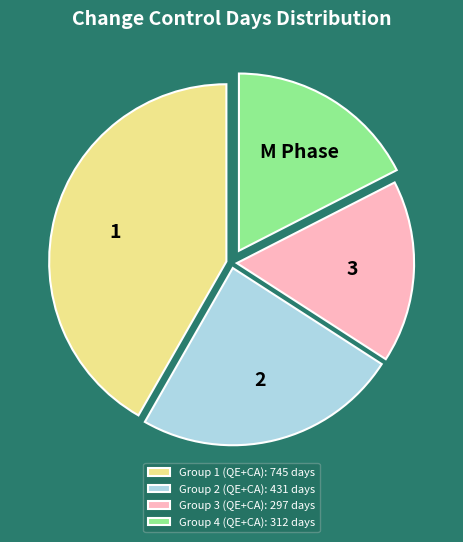

How many segments does this pie chart have?

4